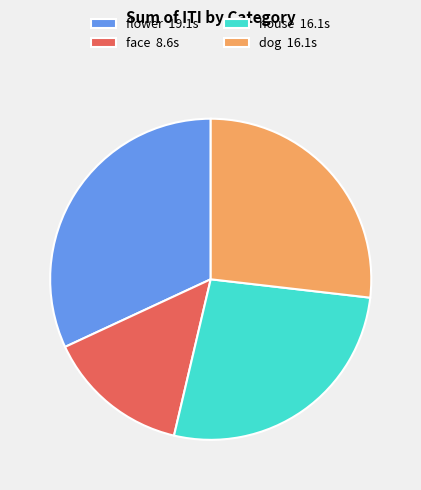

Approximately how many times larger is the value at house 16.1s compared to face 8.6s?

1.9